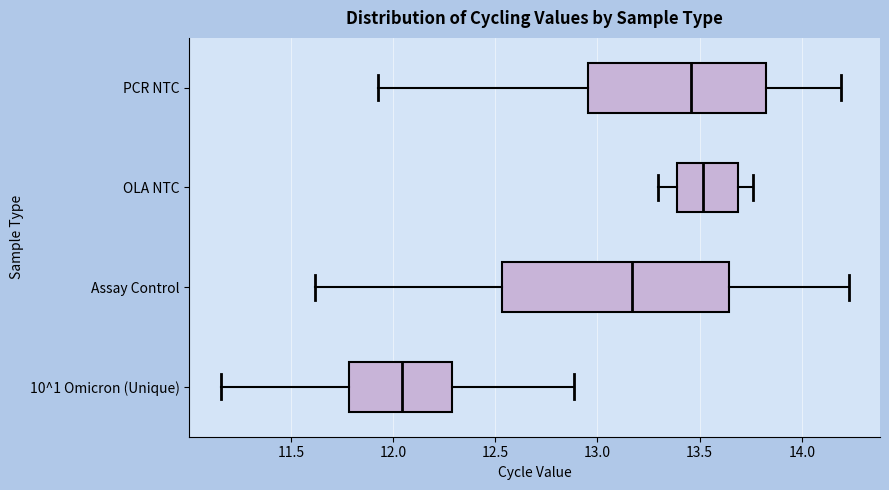

Reading bottom to top, read every box against the x-axis: the position of its median line, the range the box covers, and the ends of its whiskers. The values are not printed on the chart, so give them approximately, as read against the axis.

10^1 Omicron (Unique): median 12.05, box 11.80 to 12.30, whiskers 11.15 to 12.90
Assay Control: median 13.15, box 12.55 to 13.65, whiskers 11.60 to 14.25
OLA NTC: median 13.50, box 13.40 to 13.70, whiskers 13.30 to 13.75
PCR NTC: median 13.45, box 12.95 to 13.80, whiskers 11.95 to 14.20